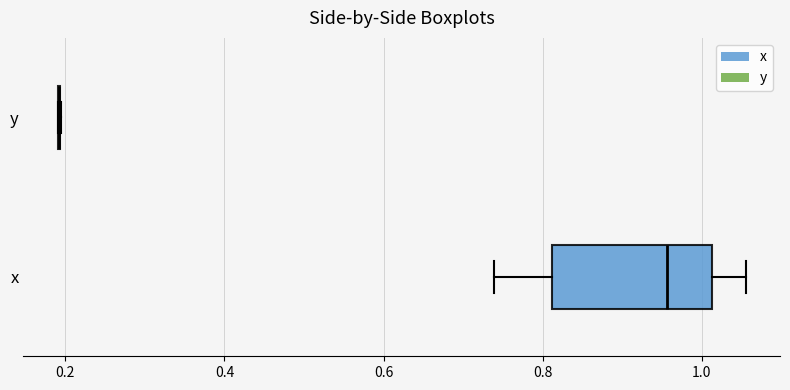

Which box is the widest, from its left edge to its right edge?

x